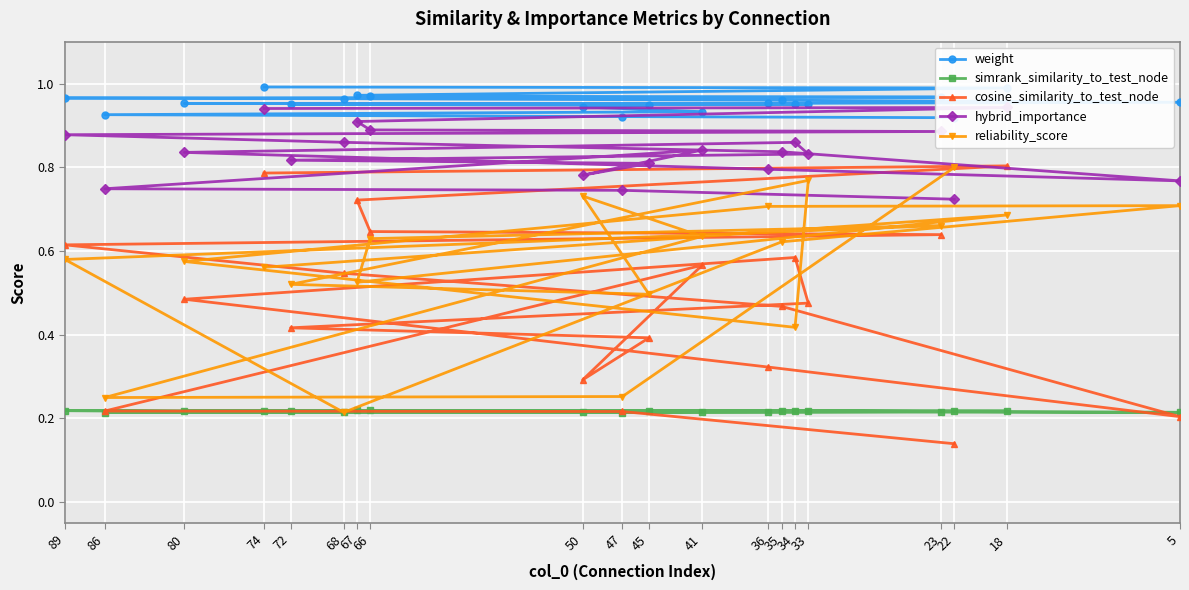

The weight series shows 0.4 at 86. True or false?

False